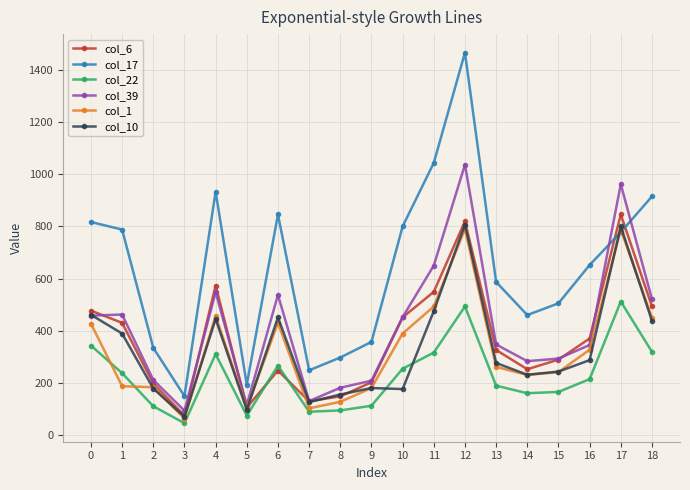

What is the value of the col_17 point at the 15th from the left?

460